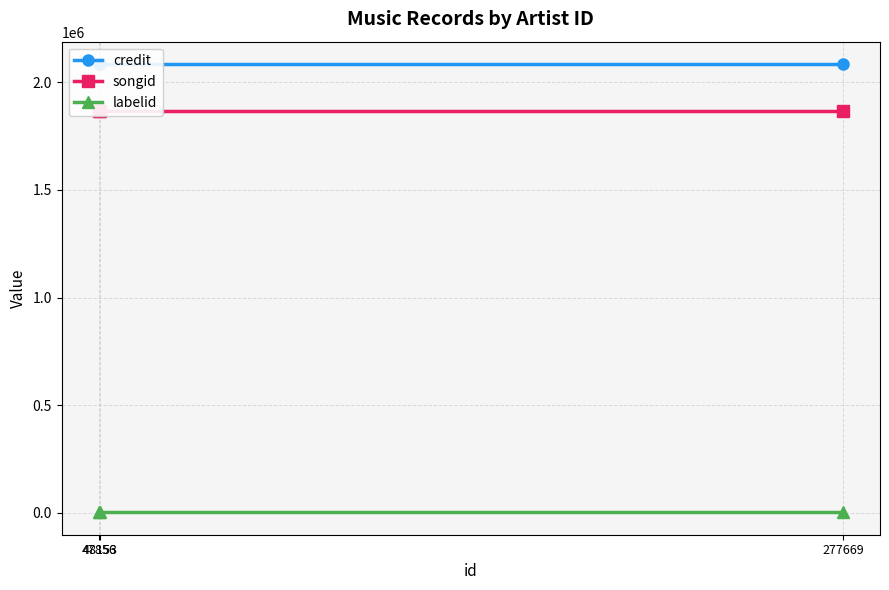

Which category has the highest value across all series?

47856